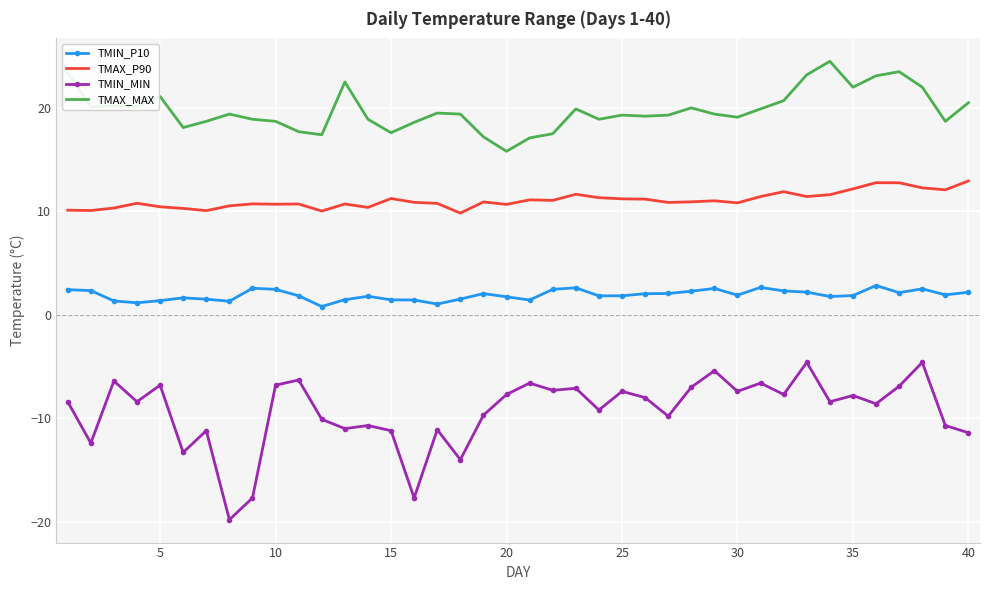

Rank the series by their average value, from lowest to highest.

TMIN_MIN, TMIN_P10, TMAX_P90, TMAX_MAX